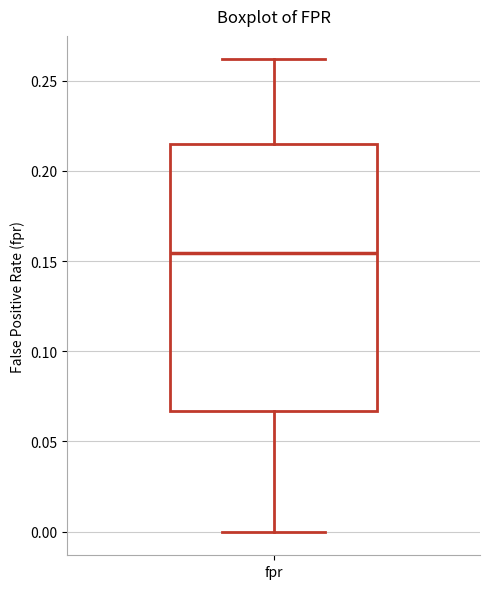

Read this box plot against the y-axis: the position of the median line, the range covered by the box, and the ends of both whiskers. The values are not printed on the chart, so give them approximately, as read against the axis.

median 0.155, box 0.065 to 0.215, whiskers 0.000 to 0.260